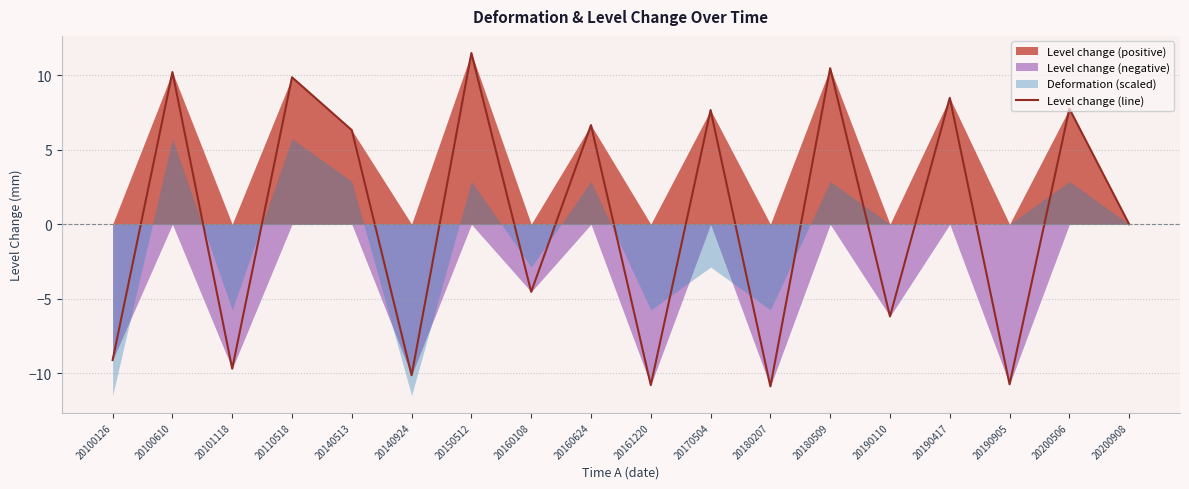

Reading right to left, list all the values displayed in this chart.

20200908=0.0	20200506=7.8	20190905=-10.8	20190417=8.5	20190110=-6.2	20180509=10.5	20180207=-10.9	20170504=7.7	20161220=-10.8	20160624=6.7	20160108=-4.5	20150512=11.5	20140924=-10.1	20140513=6.3	20110518=9.9	20101118=-9.7	20100610=10.2	20100126=-9.1